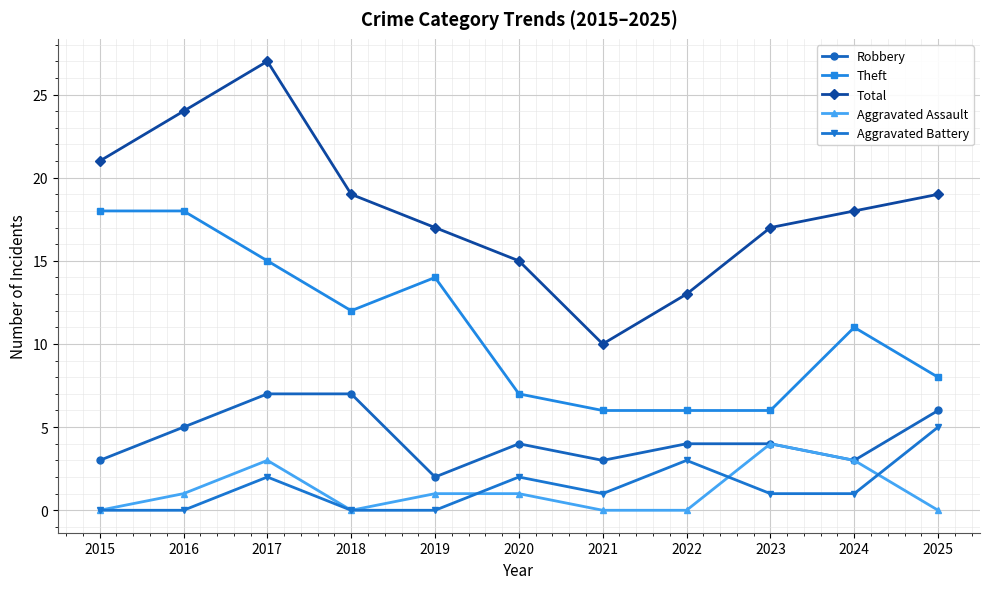

True or false: Total has a value of 18 at 2024.

True